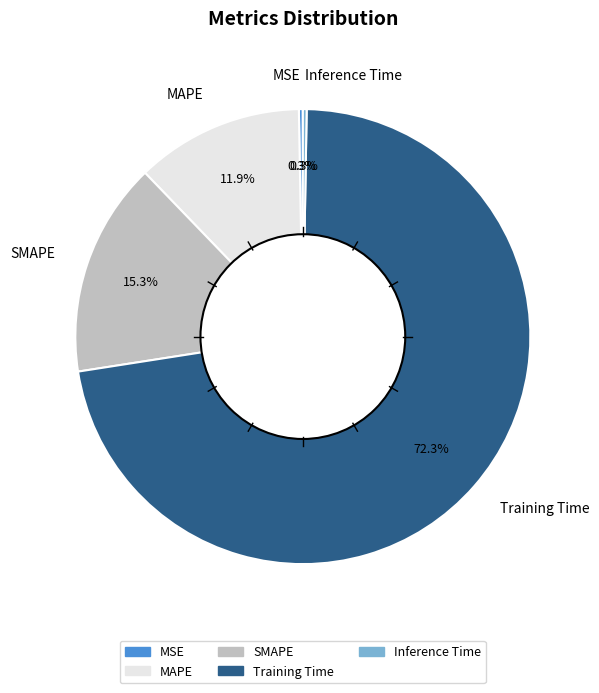

Which category has the biggest portion of the pie?

Training Time